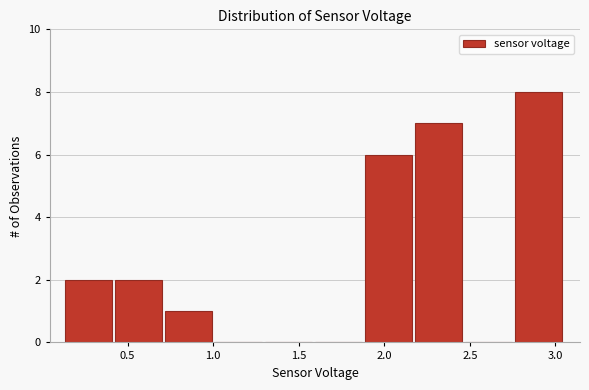

Reading left to right, list every bar in this chart as the range it spans on the x-axis followed by its height. Neither the bar edges nor the heights are printed on the chart, so give them approximately, as read against the axes.

0.15 to 0.45: 2
0.45 to 0.70: 2
0.70 to 1.00: 1
1.00 to 1.30: 0
1.30 to 1.60: 0
1.60 to 1.90: 0
1.90 to 2.20: 6
2.20 to 2.45: 7
2.45 to 2.75: 0
2.75 to 3.05: 8